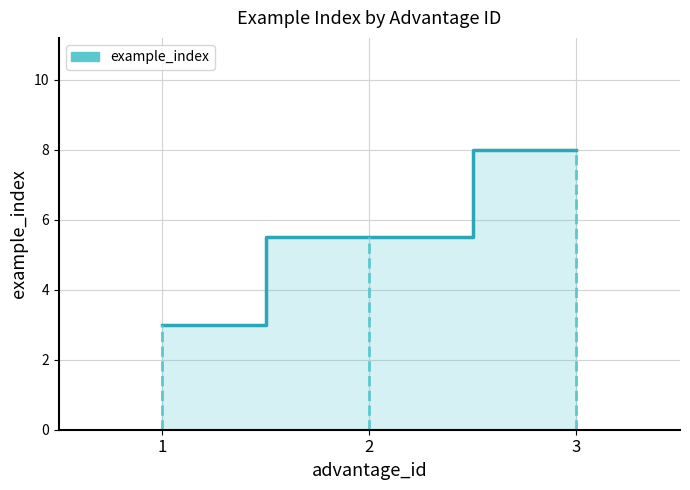

Does the chart display data point markers on the line(s)?

No